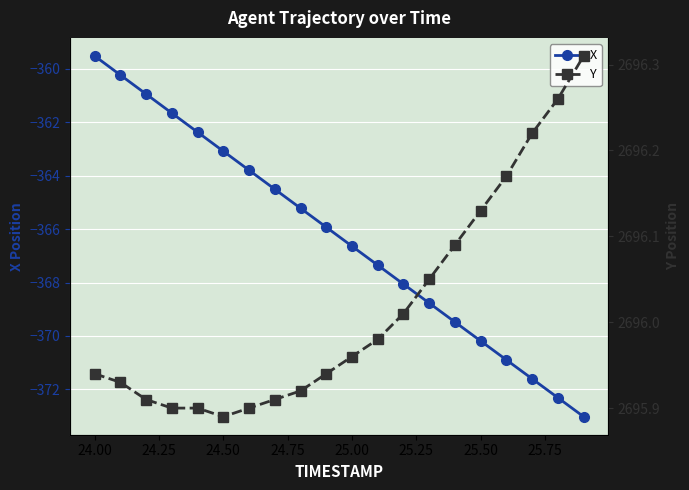

The value of X at 24.00 is -359.5. True or false?

True